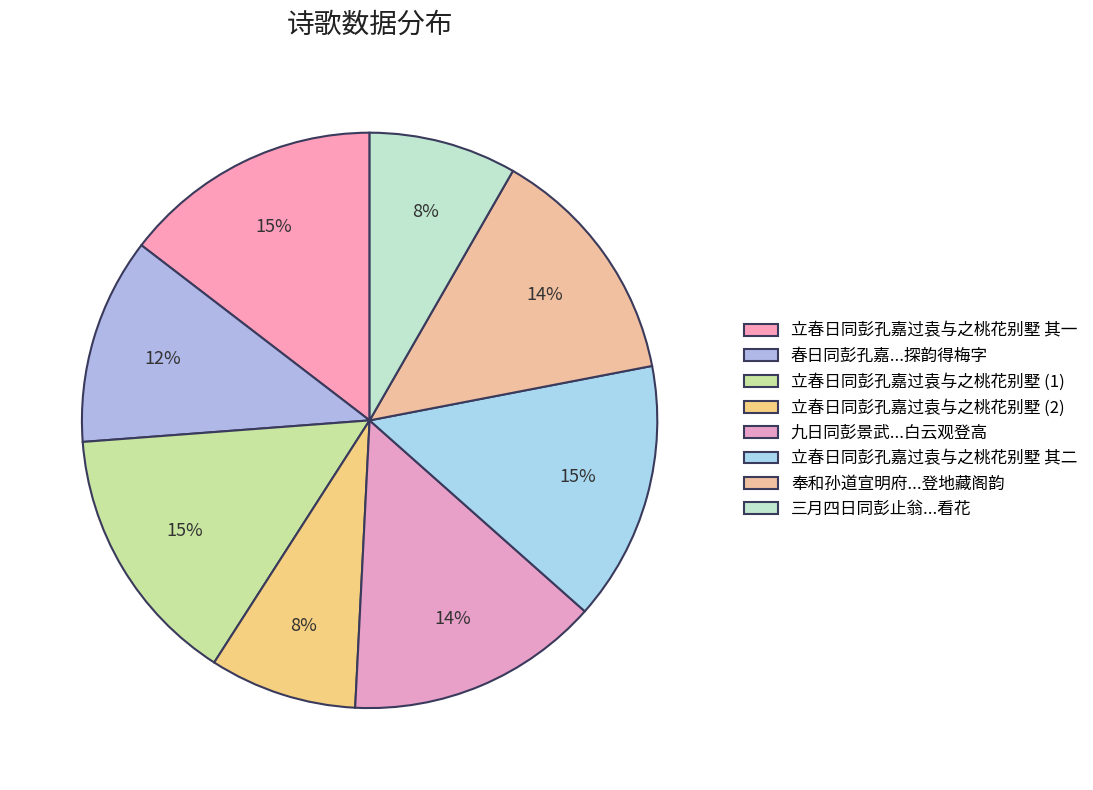

True or false: 立春日同彭孔嘉过袁与之桃花别墅 其二 accounts for 8% of the total.

False